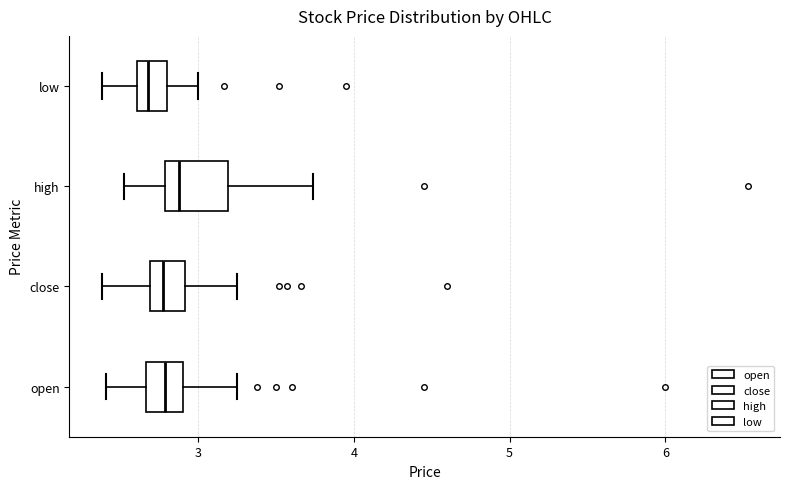

Reading bottom to top, read every box against the x-axis: the position of its median line, the range the box covers, and the ends of its whiskers. The values are not printed on the chart, so give them approximately, as read against the axis.

open: median 2.8, box 2.7 to 2.9, whiskers 2.4 to 3.3
close: median 2.8, box 2.7 to 2.9, whiskers 2.4 to 3.2
high: median 2.9, box 2.8 to 3.2, whiskers 2.5 to 3.7
low: median 2.7, box 2.6 to 2.8, whiskers 2.4 to 3.0